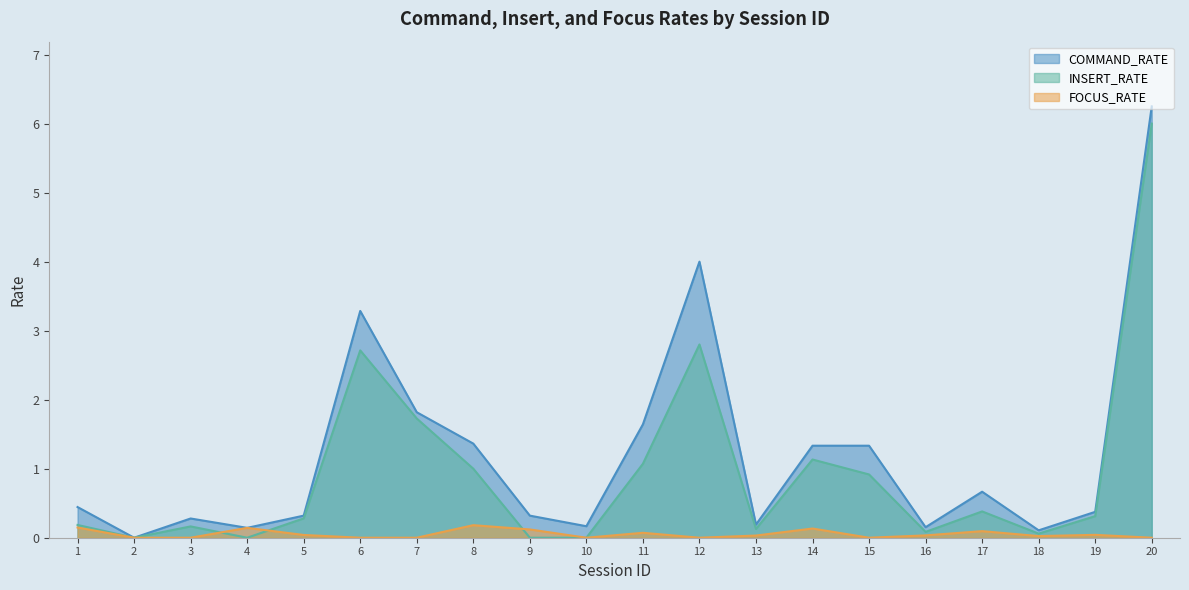

True or false: FOCUS_RATE and COMMAND_RATE cross at least once.

False